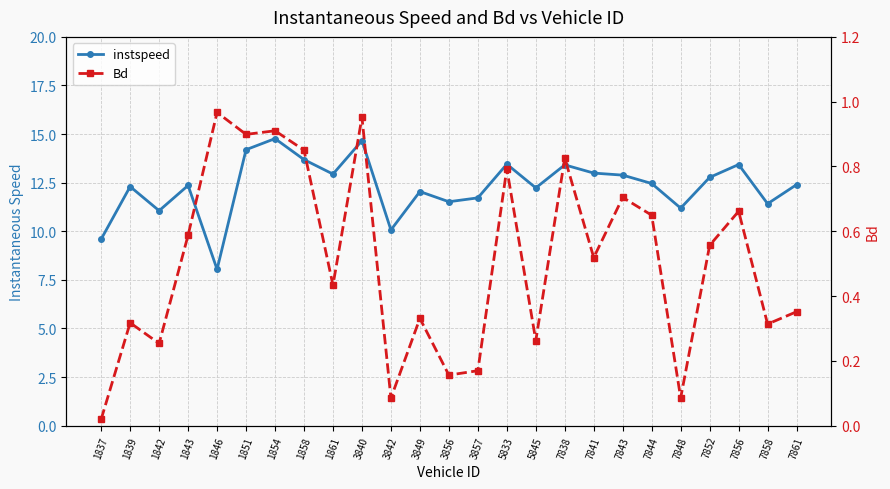

What is the difference between the highest and lowest values at 1851?

13.3